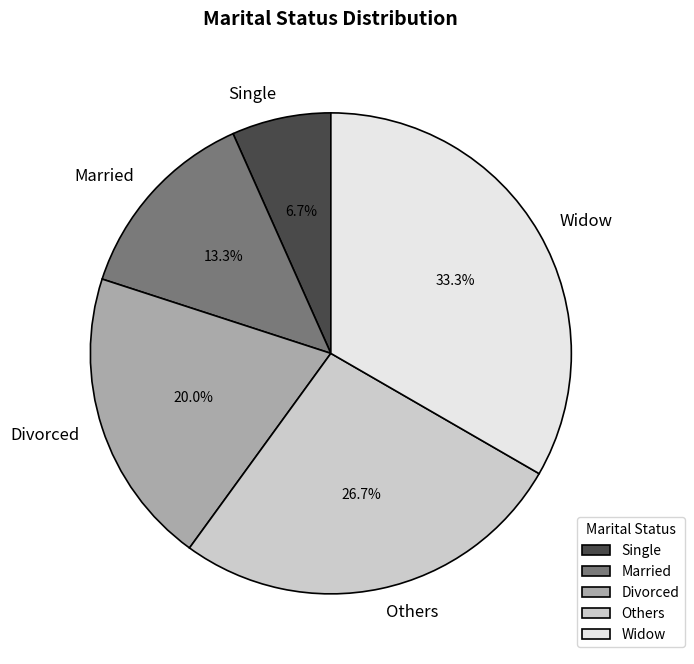

Is it true that Others is 27% of the pie?

True